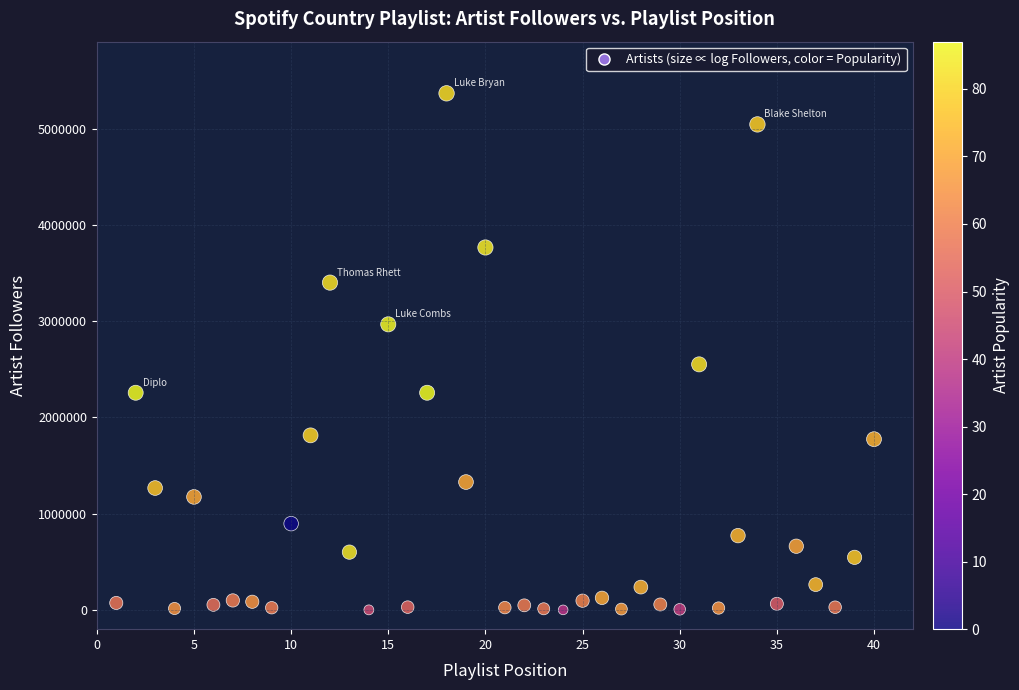

What Y value in the scatter plot is closest to 2684174?

2551573